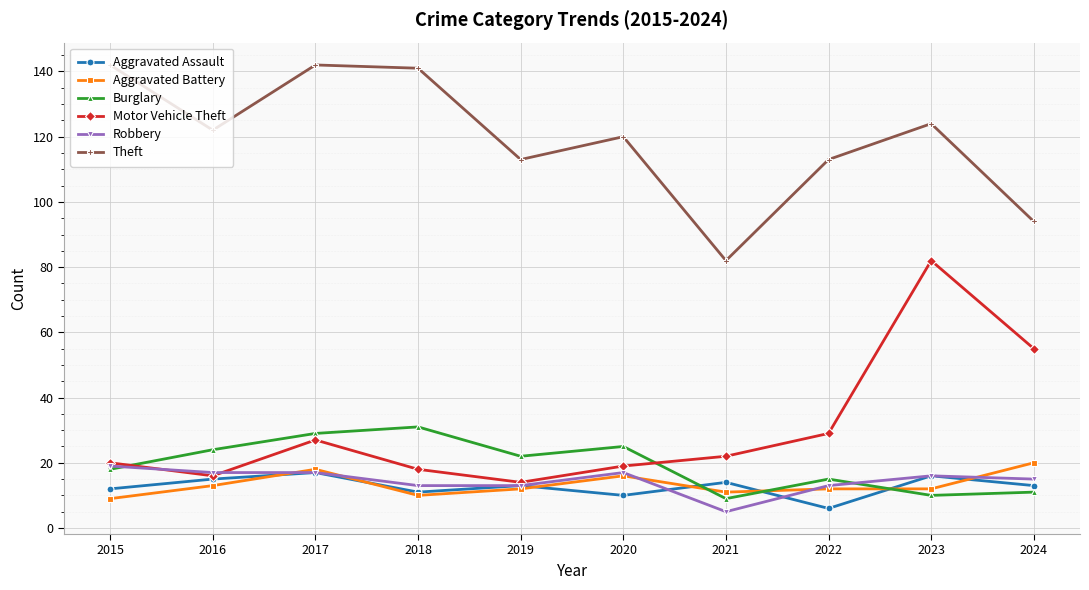

What is the difference between the highest and lowest values at 2018?

131